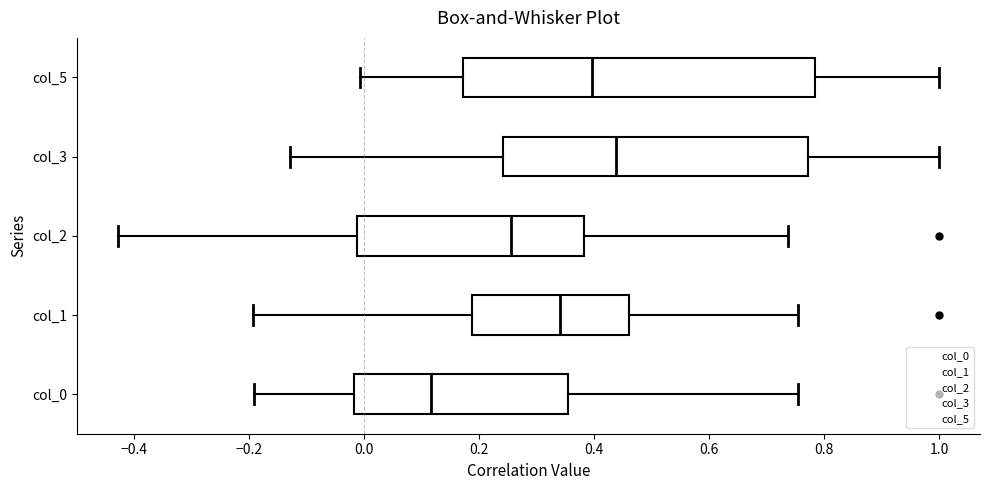

Where does the median line of the box for col_0 sit on the x-axis? The values are not printed on the chart, so give them approximately, as read against the axis.

0.12